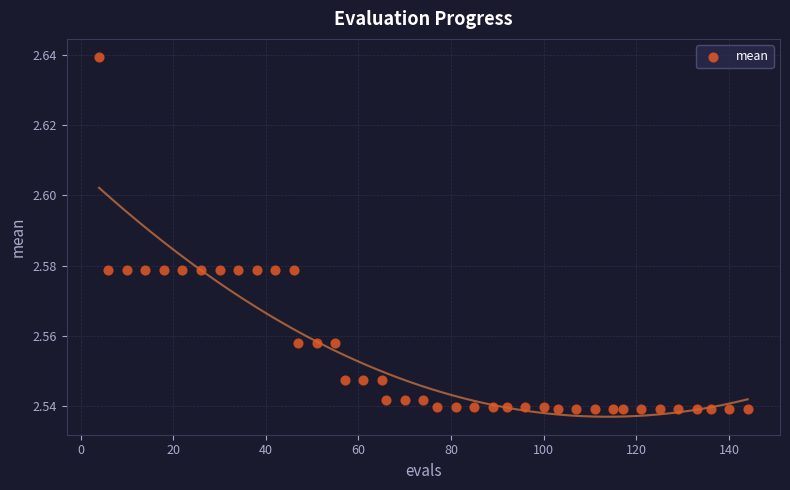

What is the range of X values (max minus min)?

140.0